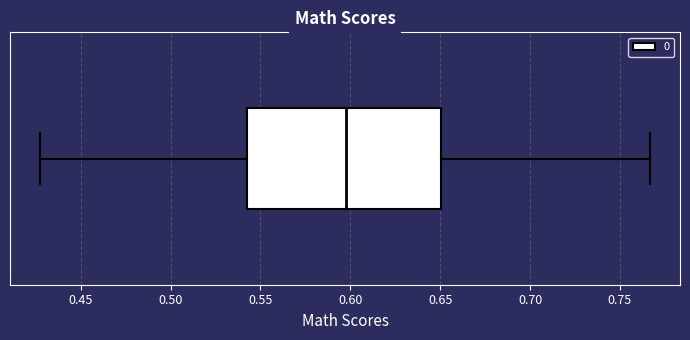

Transcribe this box plot: give where the median line is, the range the box spans, and where the two whiskers end, as read against the x-axis. The values are not printed on the chart, so give them approximately, as read against the axis.

median 0.600, box 0.545 to 0.650, whiskers 0.430 to 0.765